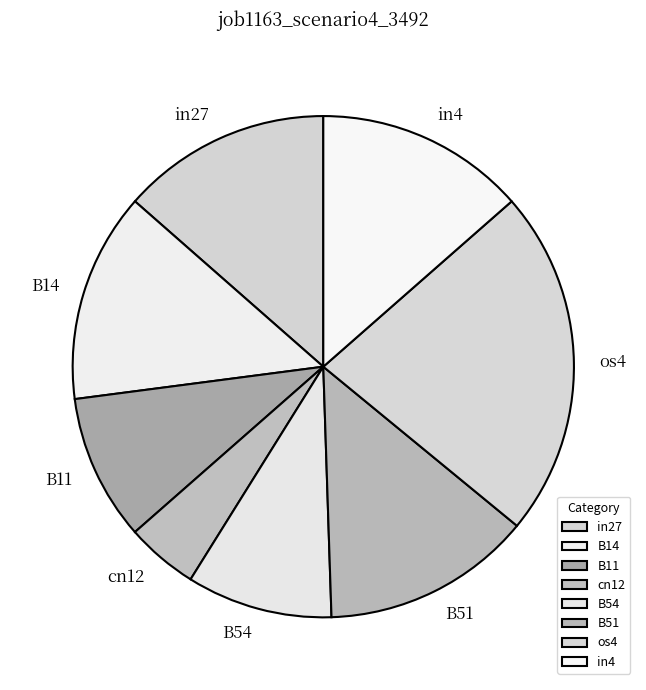

Count the number of slices in the pie.

8